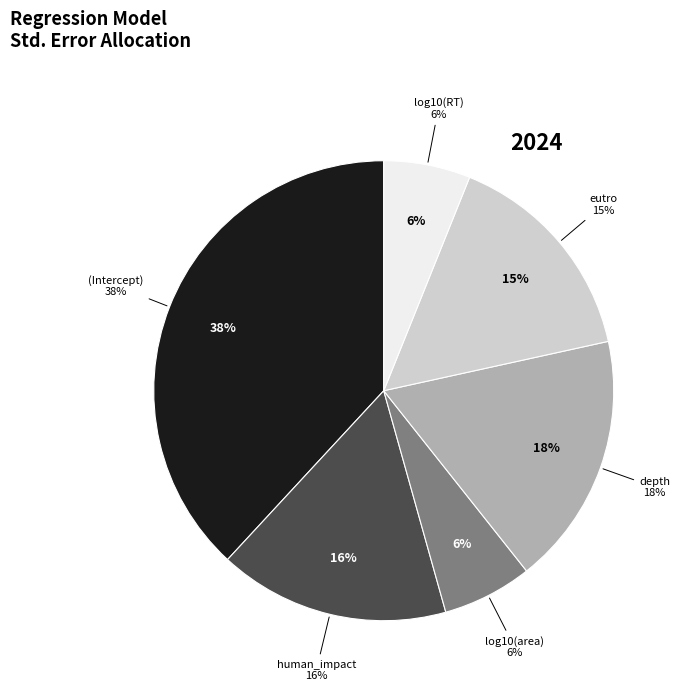

Does log10(area) represent more than half of the total?

No